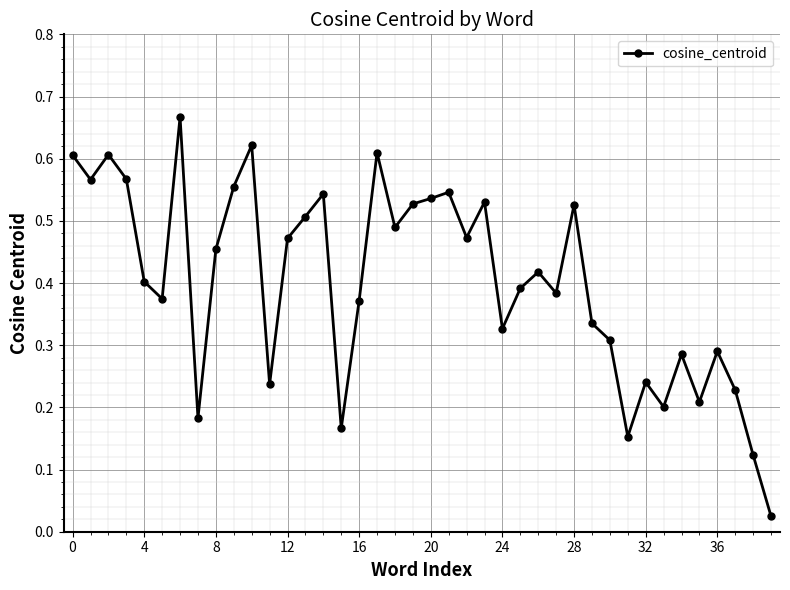

True or false: there are more than 2 points higher than both neighbors.

True